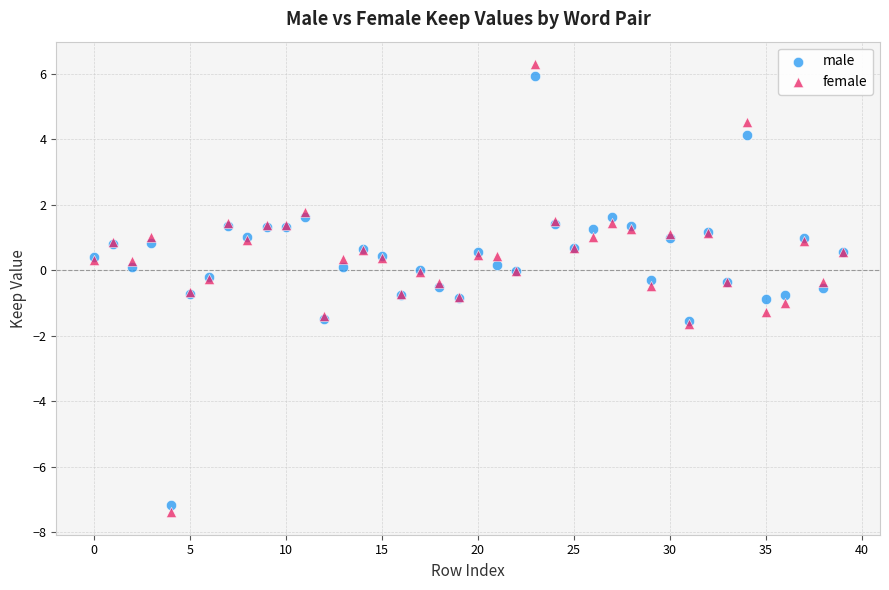

Which series reaches the maximum Y coordinate?

female